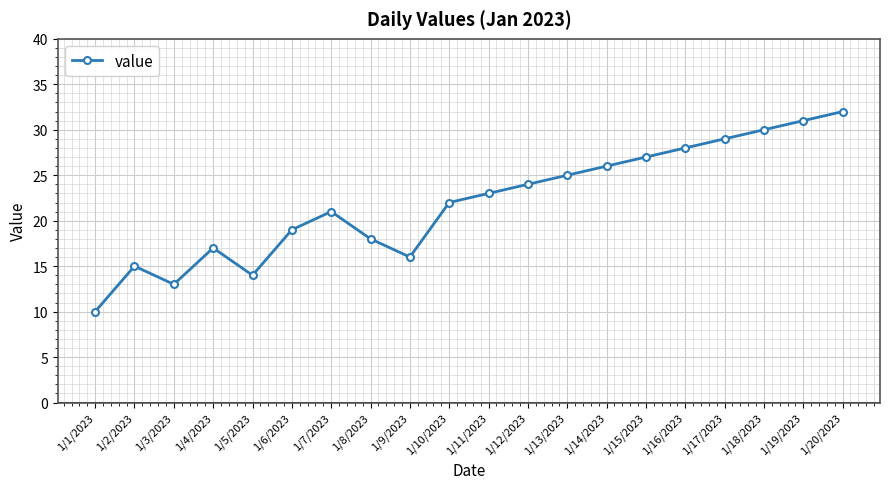

What is the difference between the values at 1/19/2023 and 1/7/2023?

10